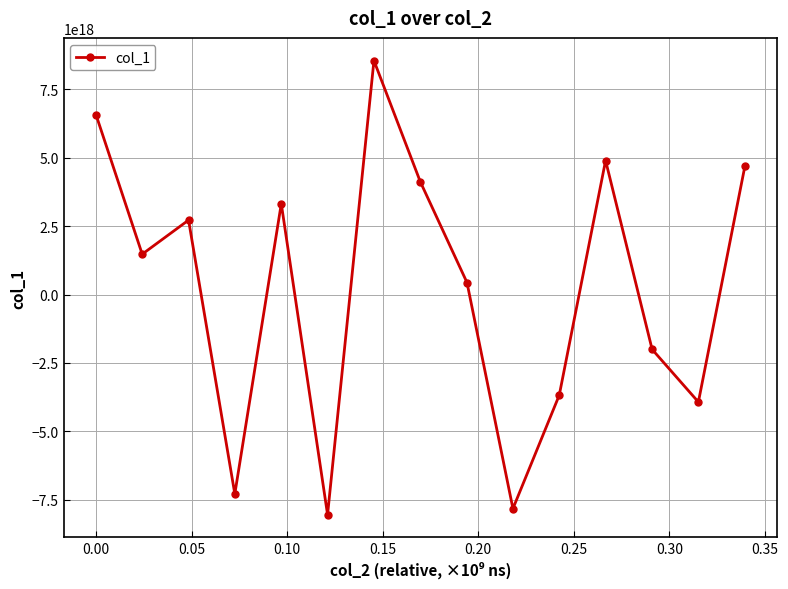

True or false: the data has more than 0 interior local peaks.

True